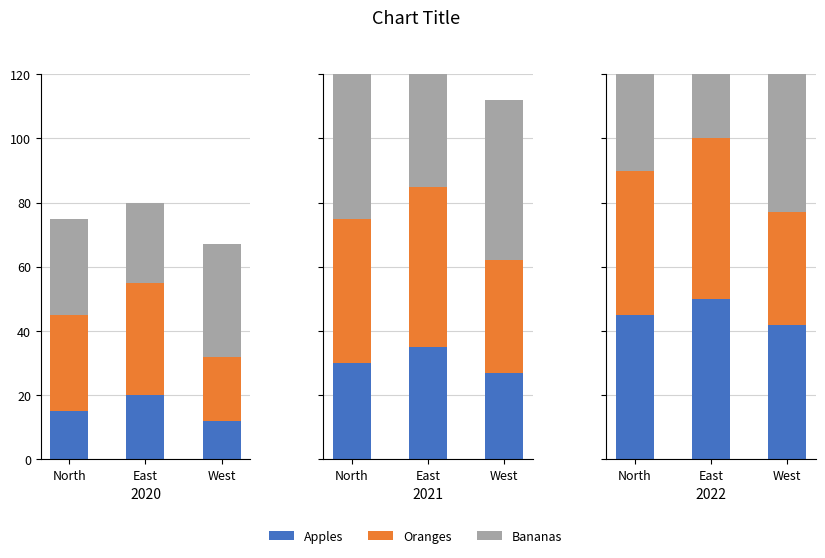

Which has a higher value, North or East?

East